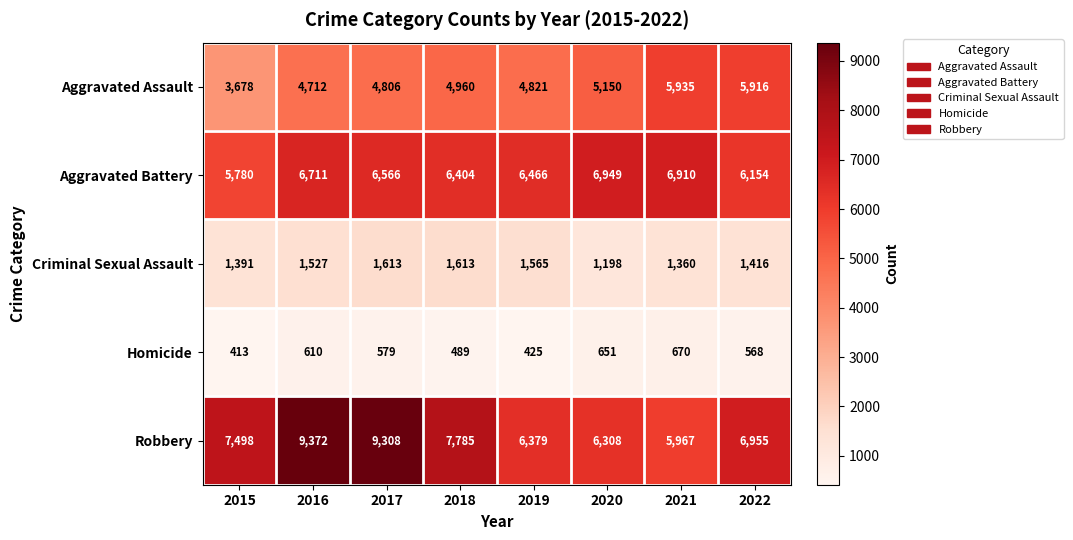

Which category has the highest value across all series?

2016